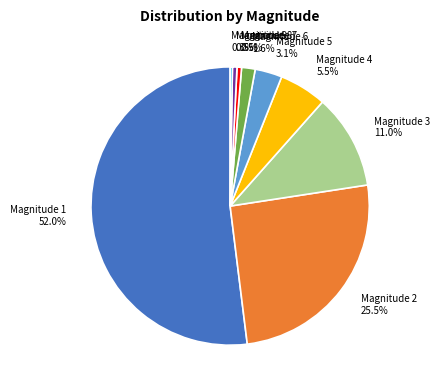

What portion of the pie excludes Magnitude 2?

74.5%